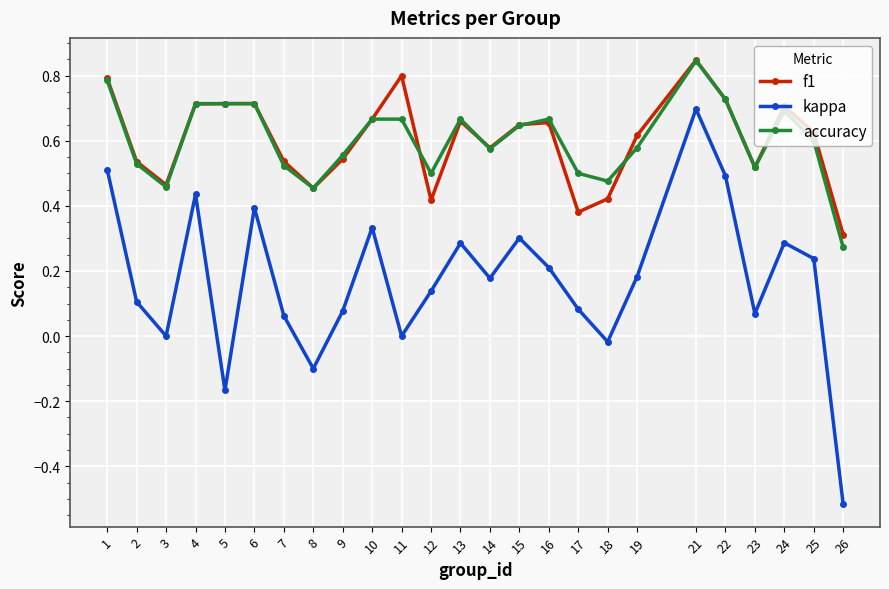

At how many categories does at least one series exceed 0?

25